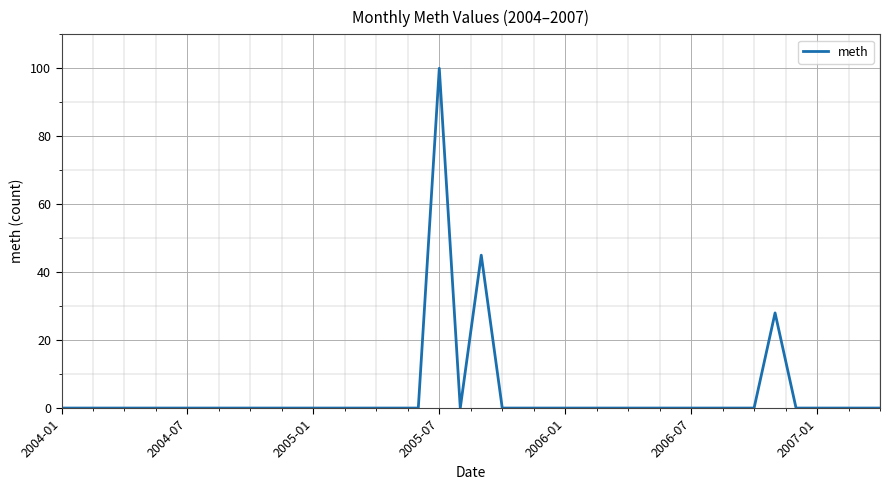

What is the maximum value shown in the chart?

100